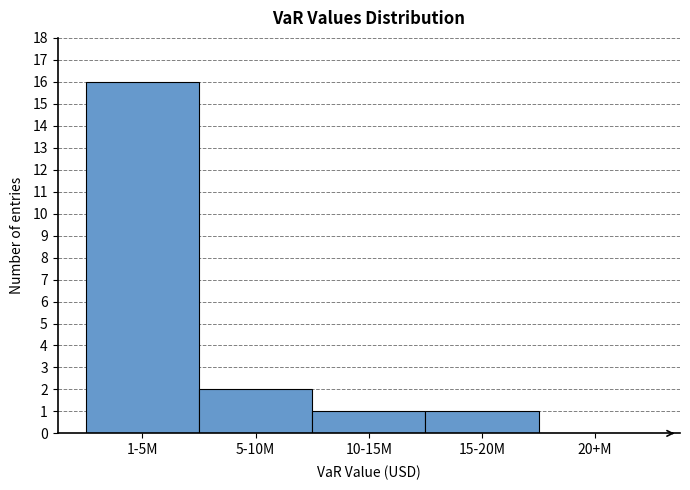

Reading left to right, what are all the values shown in this chart?

1-5M=16	5-10M=2	10-15M=1	15-20M=1	20+M=0